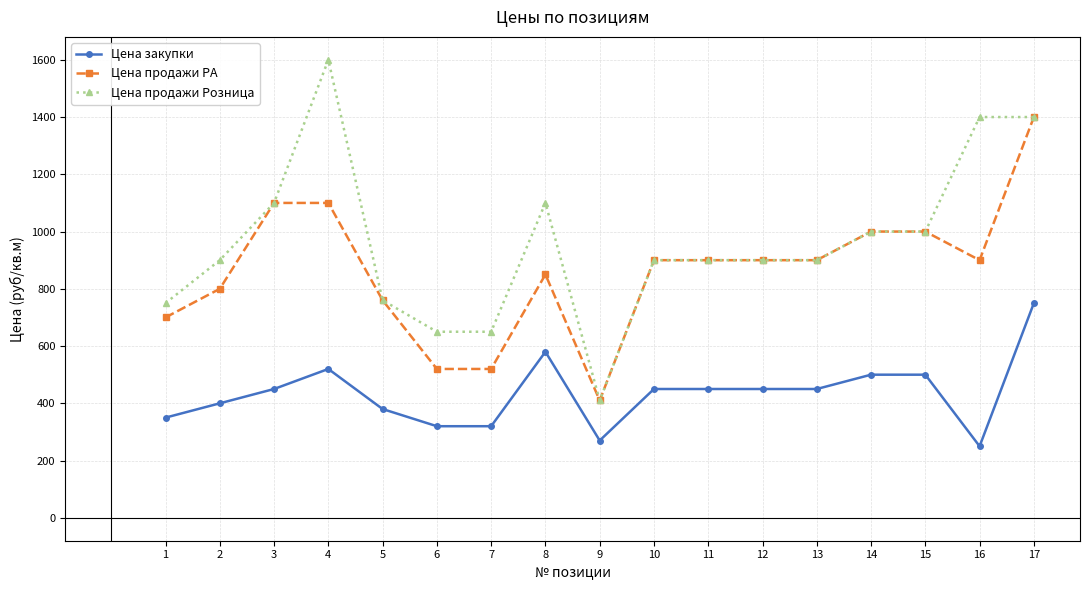

Which category has the highest value in the Цена продажи РА series?

17